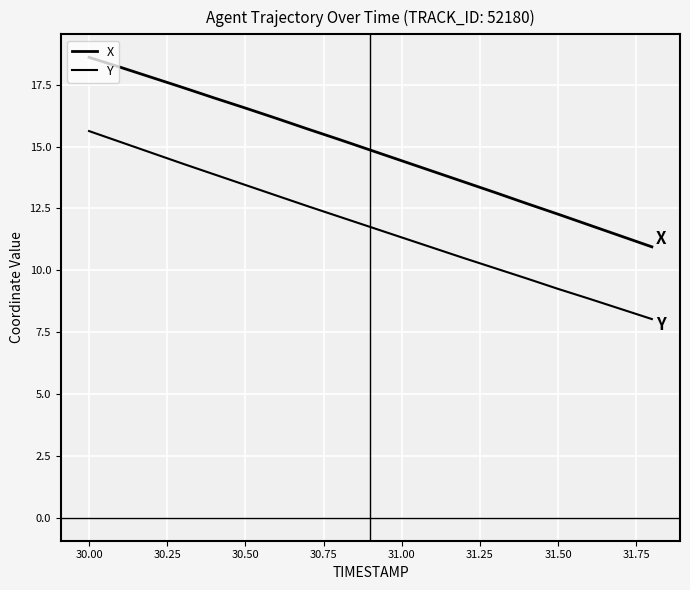

How many lines are shown in the chart?

2